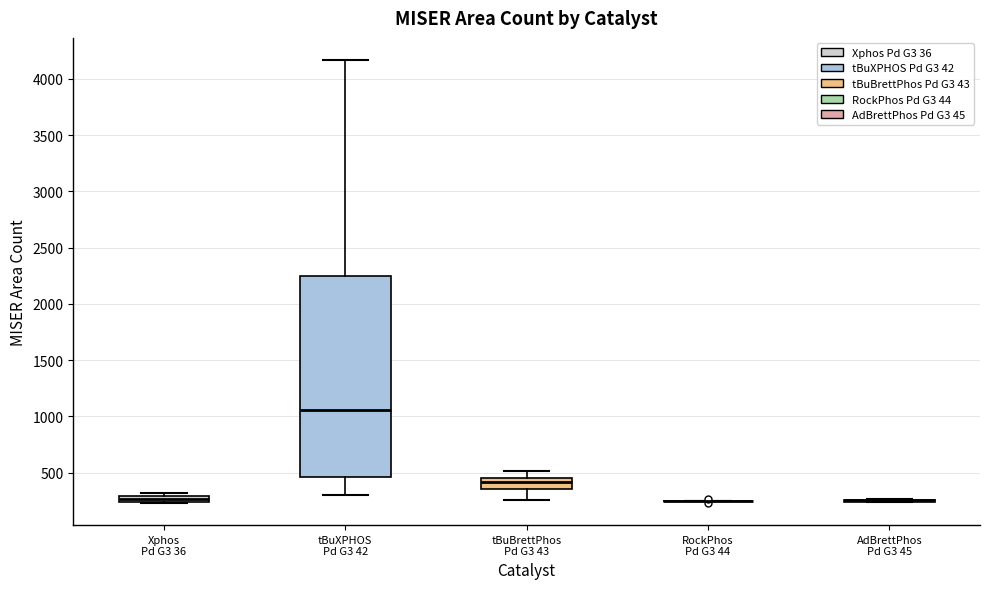

Which box is the tallest, from its lower edge to its upper edge?

tBuXPHOS Pd G3 42